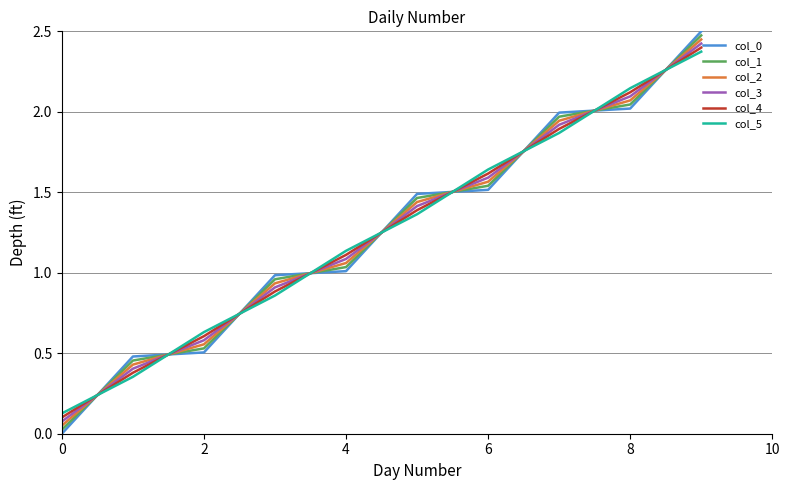

What is the difference between the maximum and minimum values in the col_5 series?

2.2